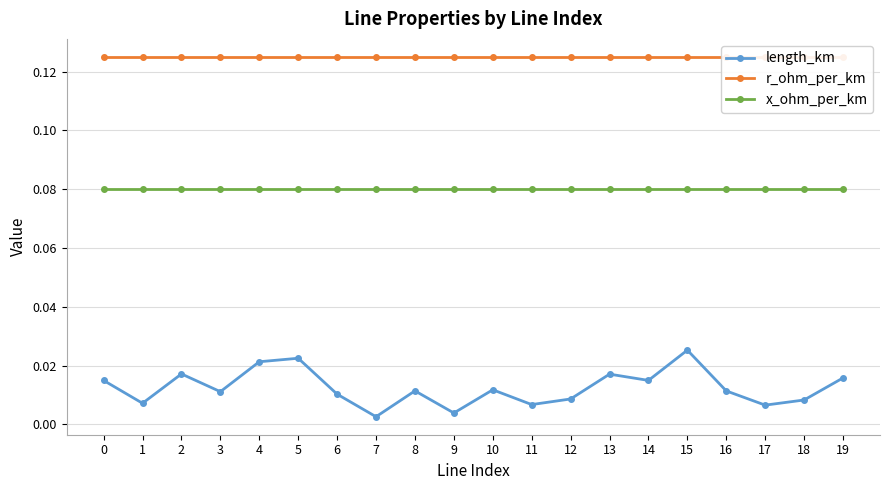

Is it true that x_ohm_per_km equals 0.1 at 1?

False